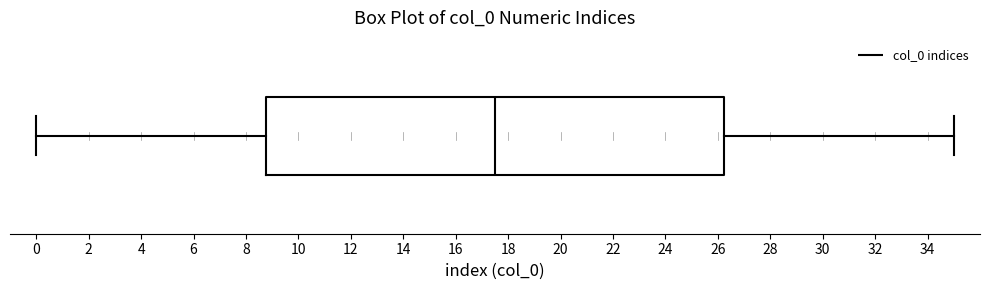

Transcribe this box plot: give where the median line is, the range the box spans, and where the two whiskers end, as read against the x-axis. The values are not printed on the chart, so give them approximately, as read against the axis.

median 17.6, box 8.8 to 26.2, whiskers 0.0 to 35.0